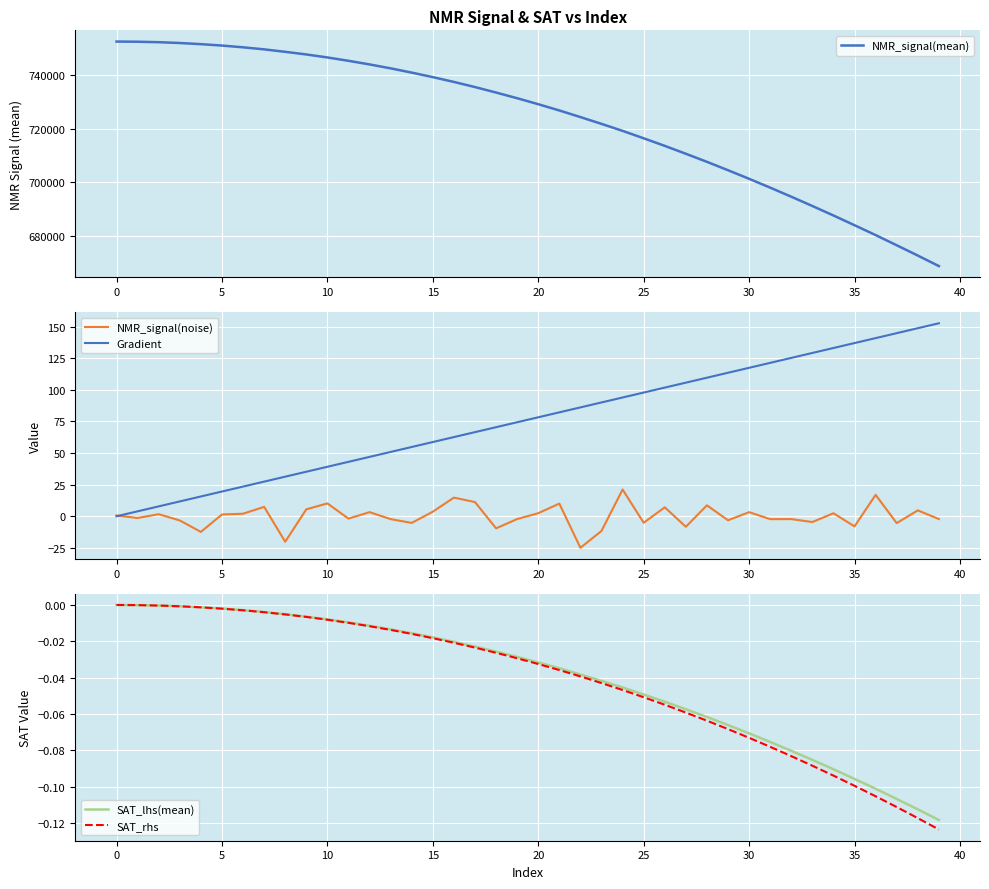

Is the value of Gradient at 34 greater than the value of NMR_signal(mean) at 31?

No